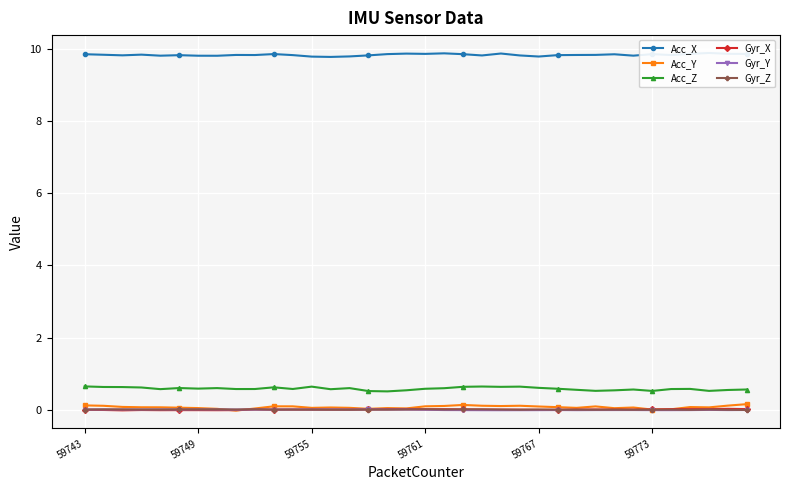

True or false: Acc_Z and Gyr_Z intersect in this chart.

False